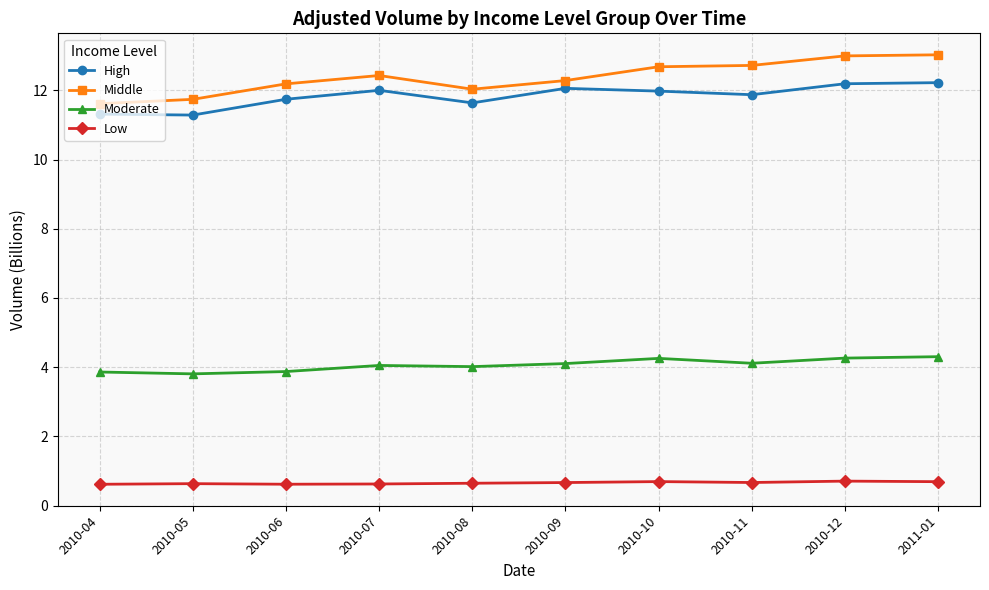

Where is Middle nearest to the value 12?

2010-08